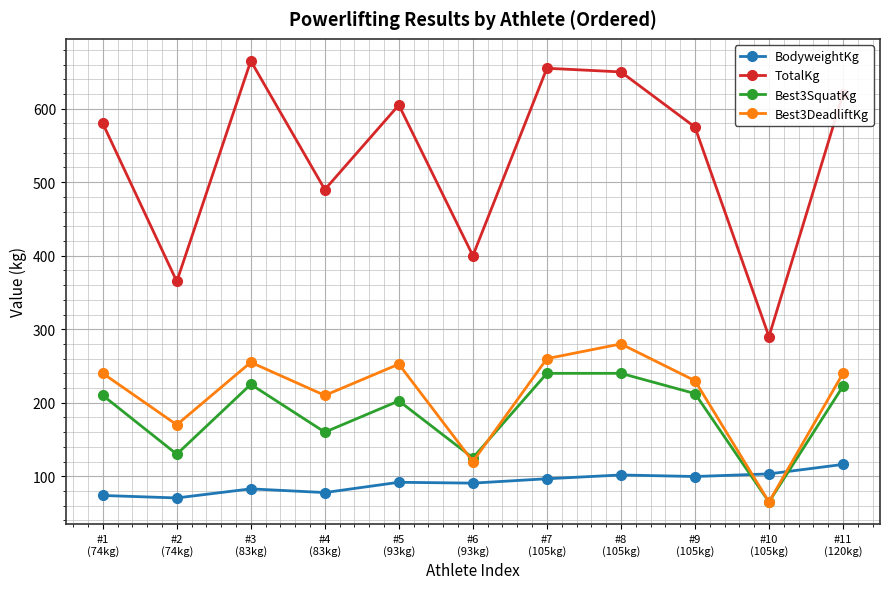

The value of BodyweightKg at #4
(83kg) is 77.8. True or false?

True